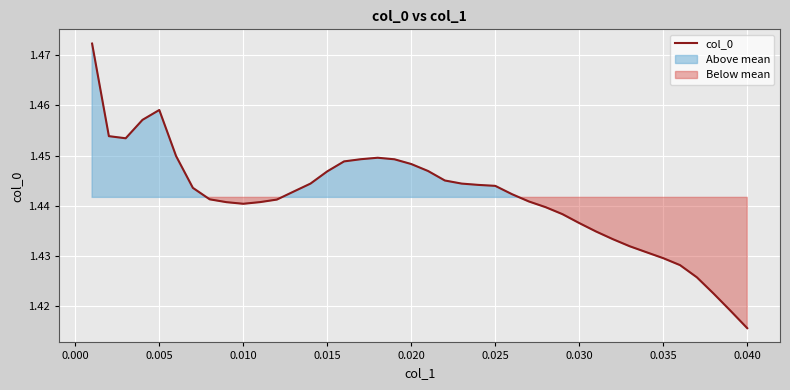

At which label is col_0 closest to 1?

0.040